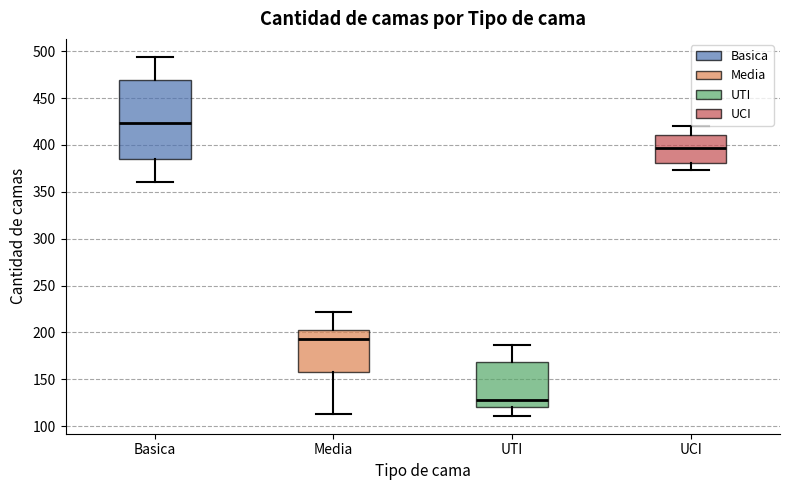

Reading left to right, read every box against the y-axis: the position of its median line, the range the box covers, and the ends of its whiskers. The values are not printed on the chart, so give them approximately, as read against the axis.

Basica: median 425, box 385 to 470, whiskers 360 to 495
Media: median 195, box 160 to 200, whiskers 115 to 220
UTI: median 130, box 120 to 170, whiskers 110 to 185
UCI: median 395, box 380 to 410, whiskers 375 to 420